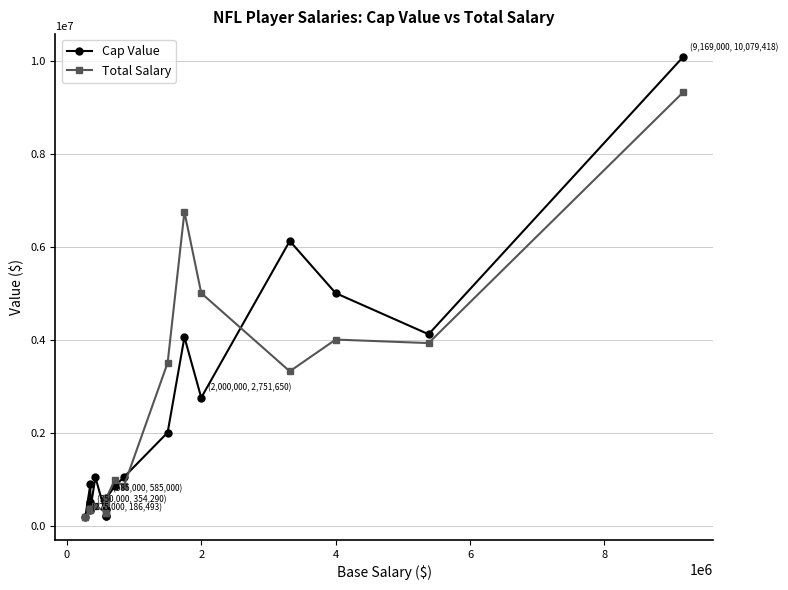

What is the average value of the Cap Value series?

2056866